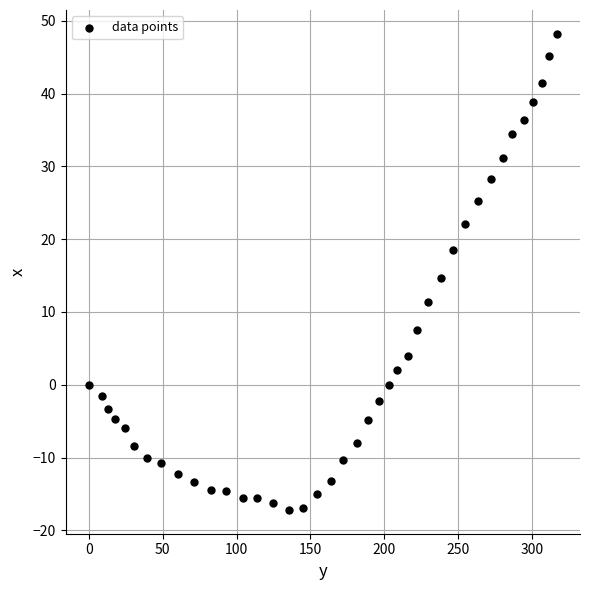

What is the range of Y values (max minus min)?

65.4